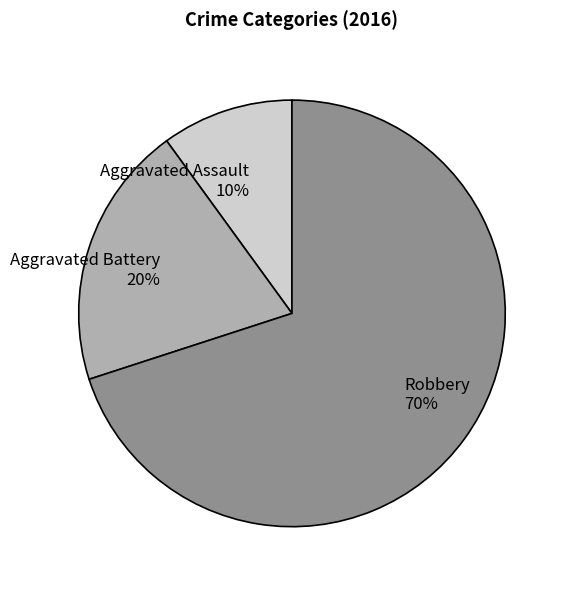

Combined, do Robbery and Aggravated Battery account for over 50%?

Yes